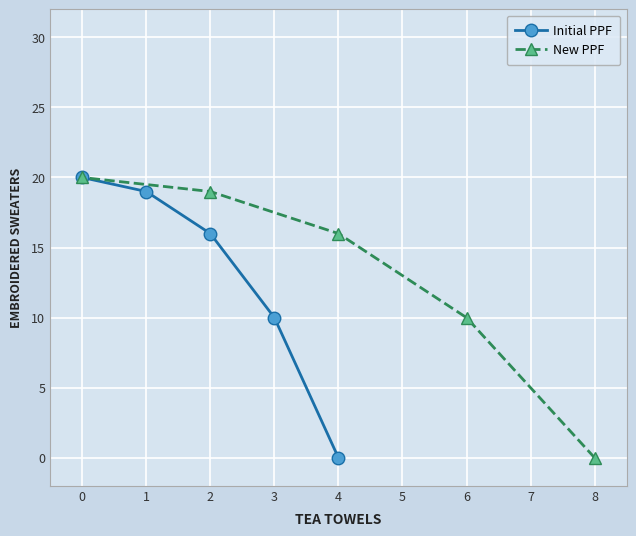

True or false: Initial PPF and New PPF intersect in this chart.

False